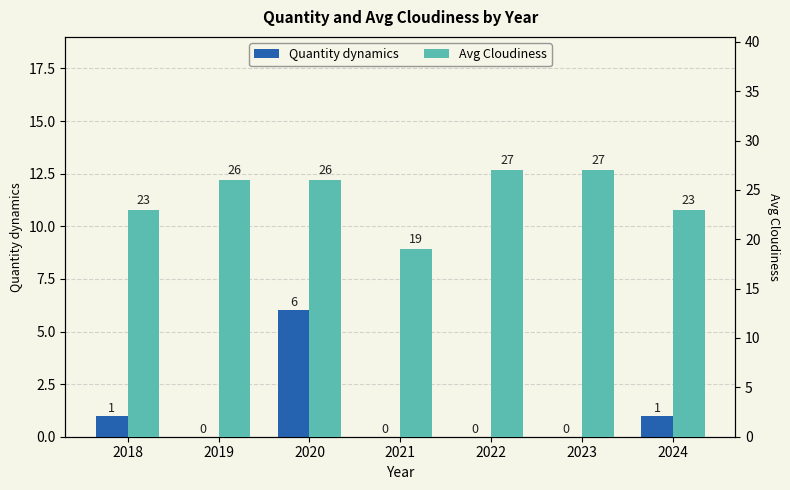

List the labels in order of Avg Cloudiness value, smallest first.

2021, 2018, 2024, 2019, 2020, 2022, 2023